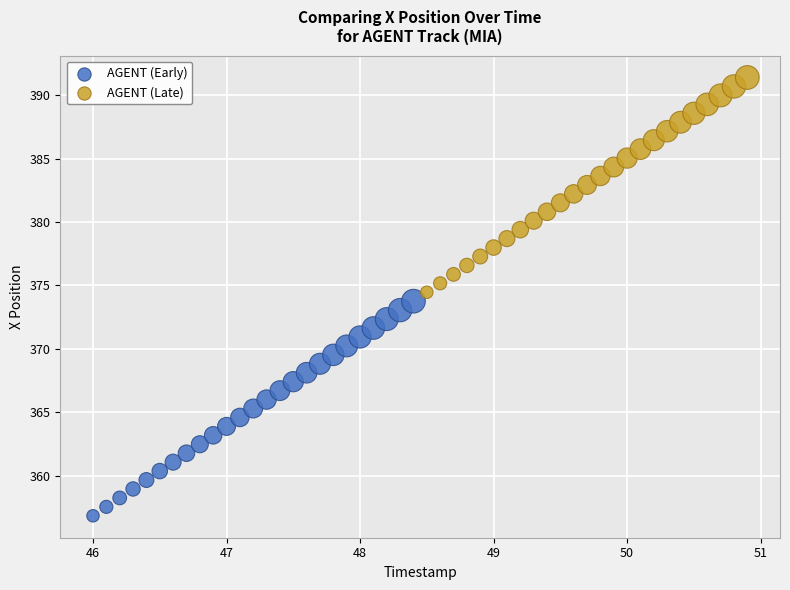

Which series reaches the maximum Y coordinate?

AGENT (Late)